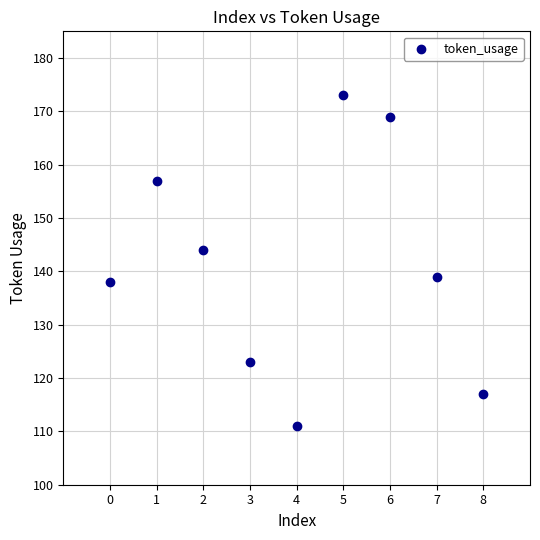

What Y value in the scatter plot is closest to 142?

144